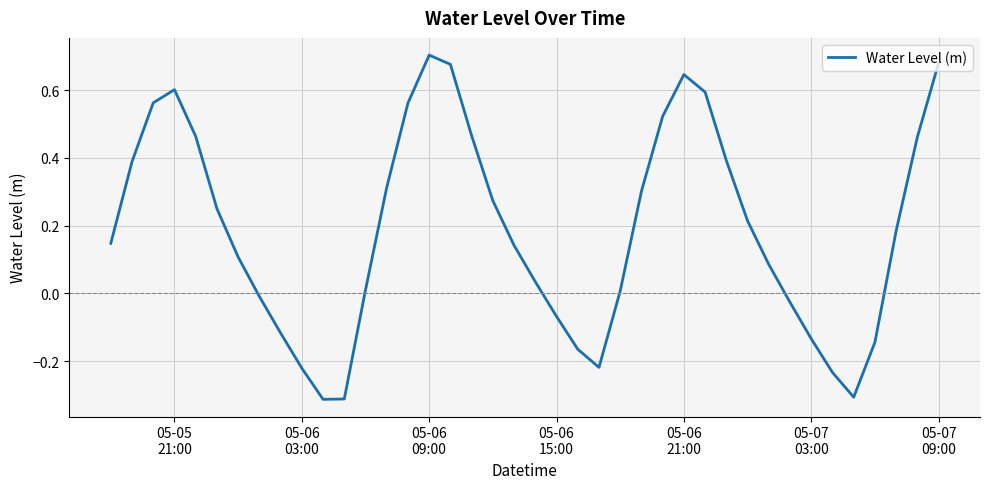

What is the difference between the maximum and minimum values?

1.0